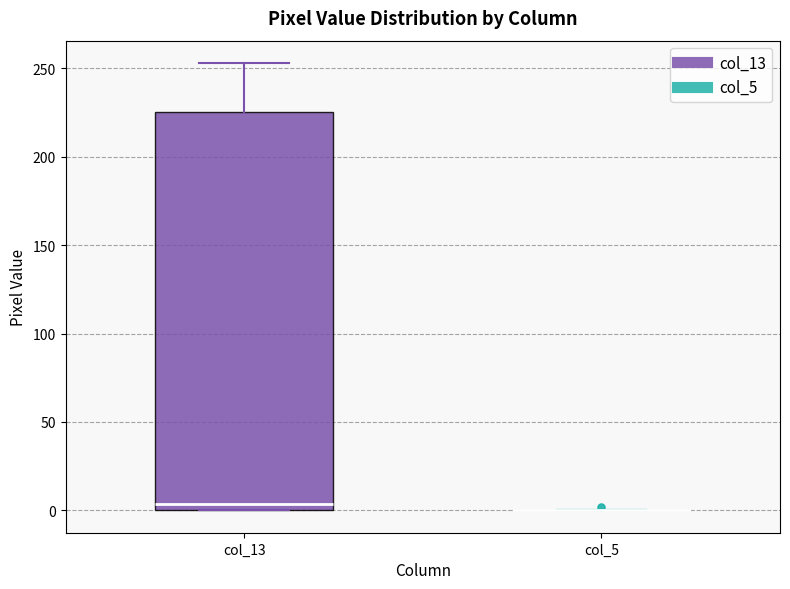

Reading left to right, read every box against the y-axis: the position of its median line, the range the box covers, and the ends of its whiskers. The values are not printed on the chart, so give them approximately, as read against the axis.

col_13: median 5, box 0 to 225, whiskers 0 to 255
col_5: box collapsed to a line at 0, whiskers 0 to 0